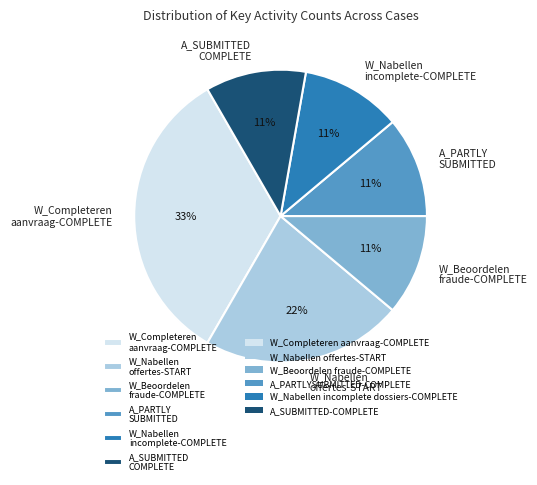

What percentage is the W_Beoordelen fraude-COMPLETE slice, to the nearest percent?

11%